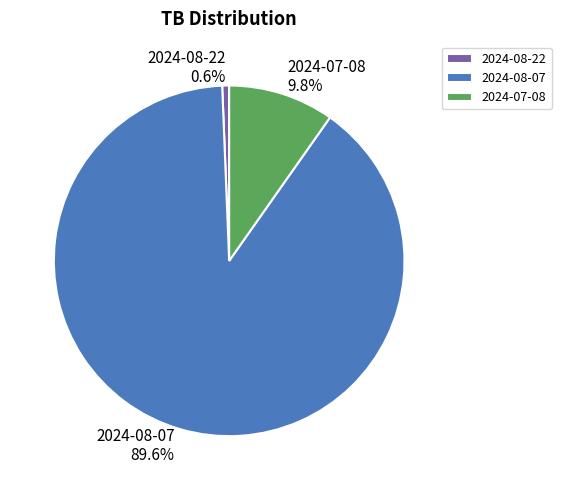

Which has a higher value, 2024-07-08 or 2024-08-07?

2024-08-07